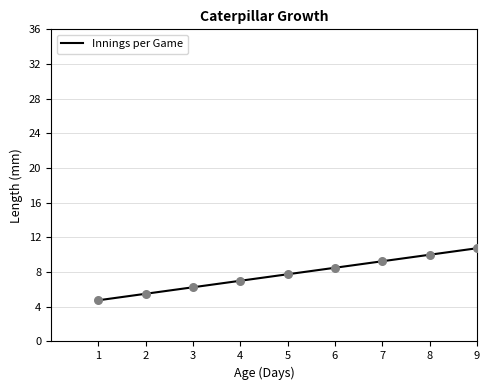

What is the change in value from 6 to 8?

+1.5